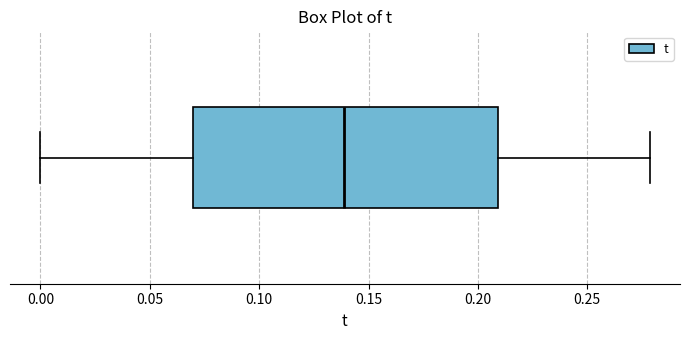

Read this box plot against the x-axis: the position of the median line, the range covered by the box, and the ends of both whiskers. The values are not printed on the chart, so give them approximately, as read against the axis.

median 0.14, box 0.07 to 0.21, whiskers 0.00 to 0.28